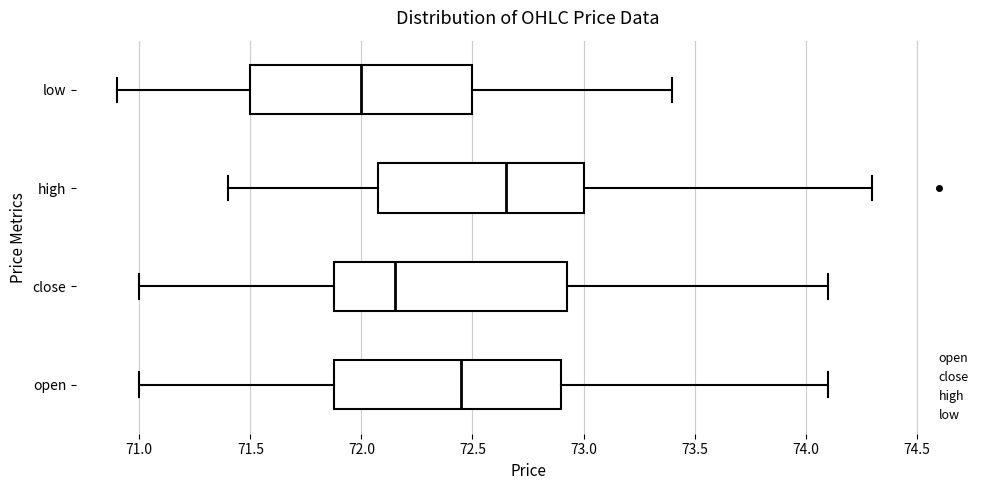

Where does the right whisker of the box for low end on the x-axis? The values are not printed on the chart, so give them approximately, as read against the axis.

73.40